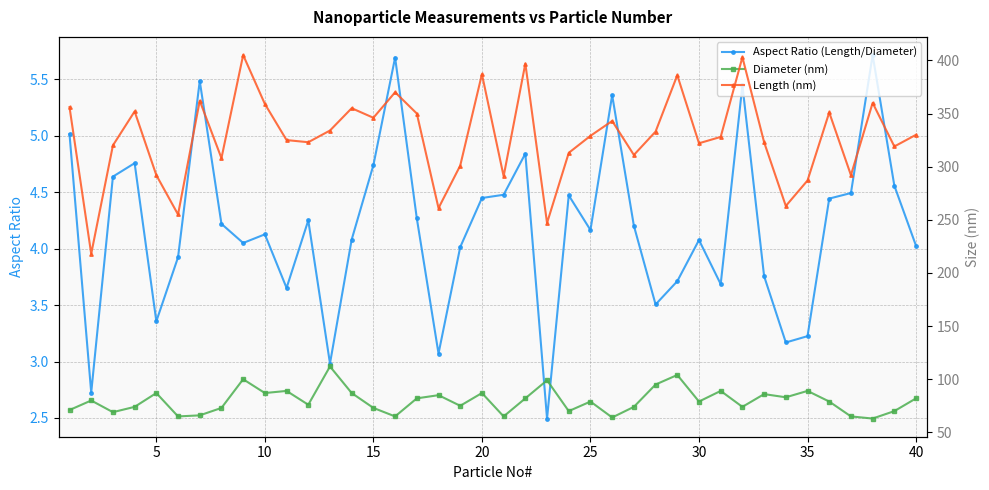

True or false: Aspect Ratio (Length/Diameter) has a value of 2.7 at 30.

False